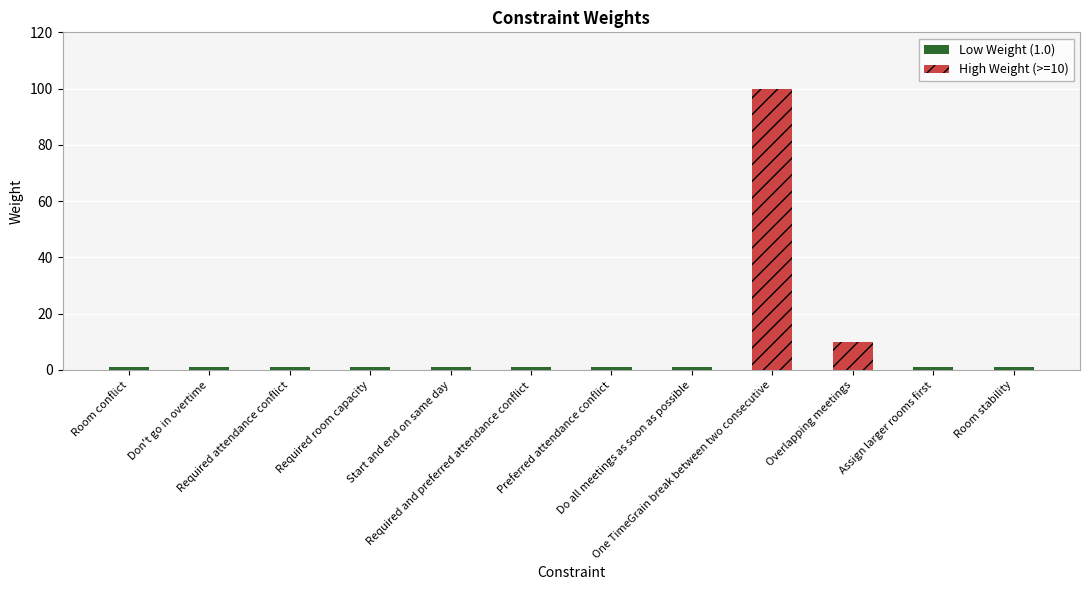

Reading left to right, extract all data points from this chart.

1	1	1	1	1	1	1	1	100	10	1	1